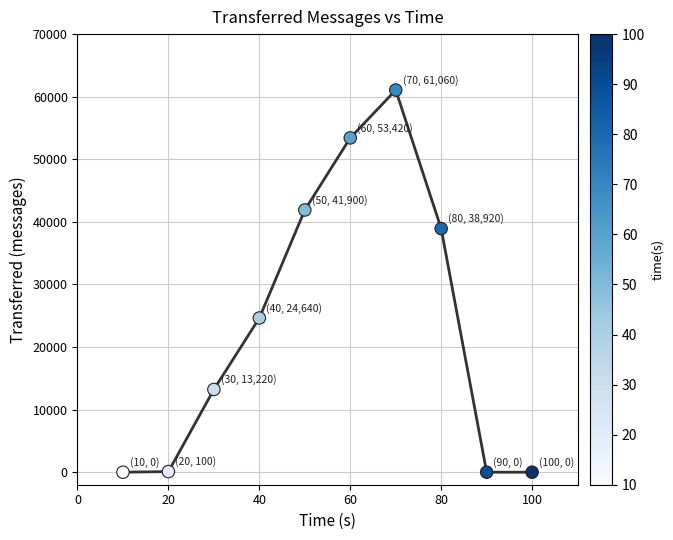

What Y value in the scatter plot is closest to 30530?

24640